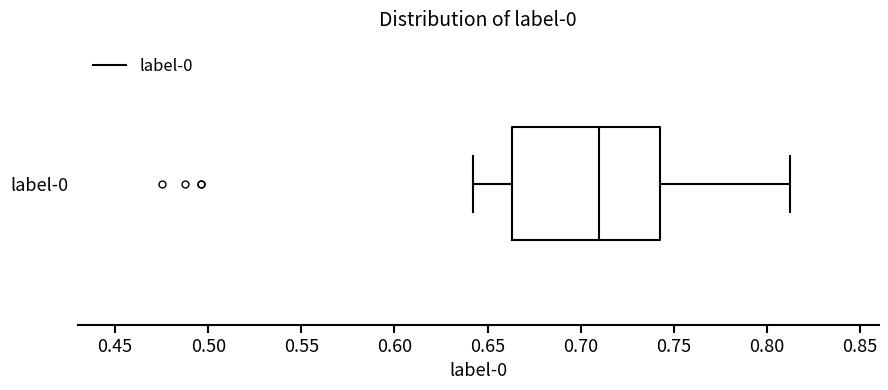

Read this box plot against the x-axis: the position of the median line, the range covered by the box, and the ends of both whiskers. The values are not printed on the chart, so give them approximately, as read against the axis.

median 0.710, box 0.665 to 0.740, whiskers 0.640 to 0.810